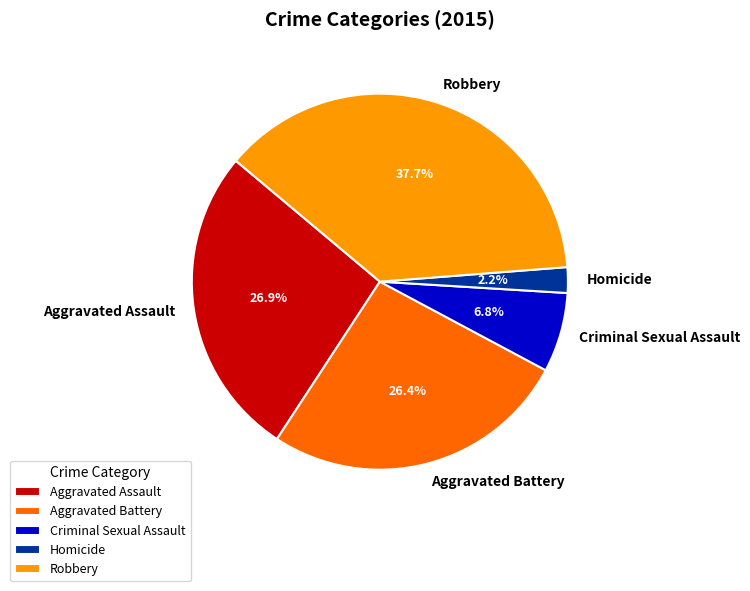

Is Aggravated Battery the majority of the pie?

No